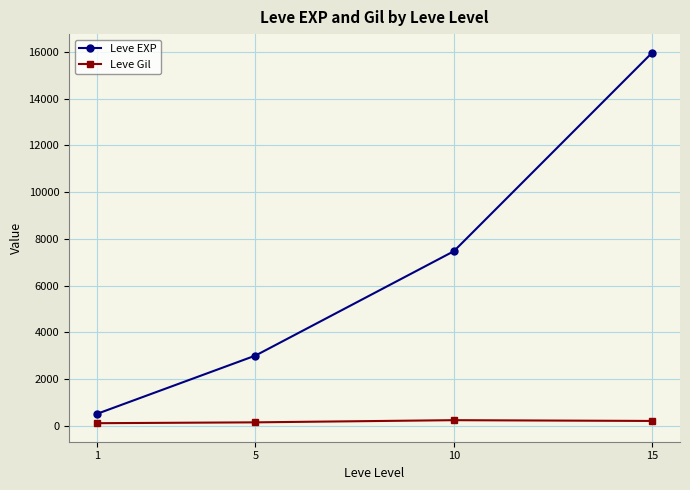

Rank the series at 5 from lowest to highest value.

Leve Gil, Leve EXP